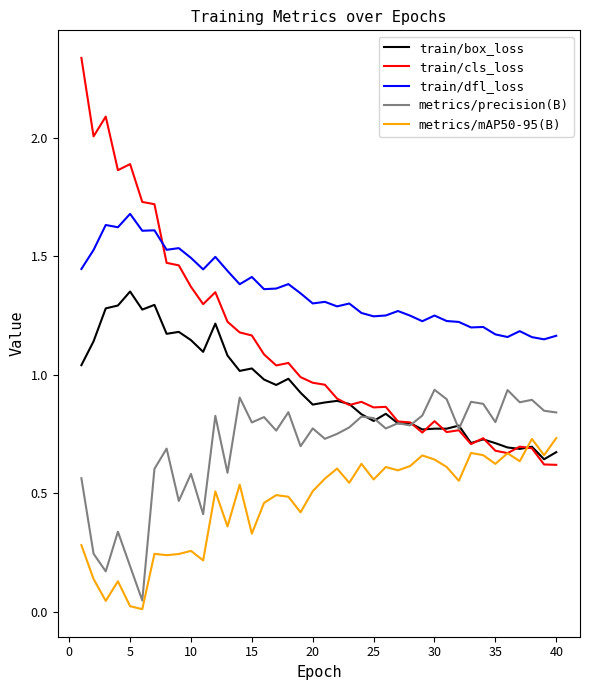

List the series in order of their overall mean, lowest first.

metrics/mAP50-95(B), metrics/precision(B), train/box_loss, train/cls_loss, train/dfl_loss